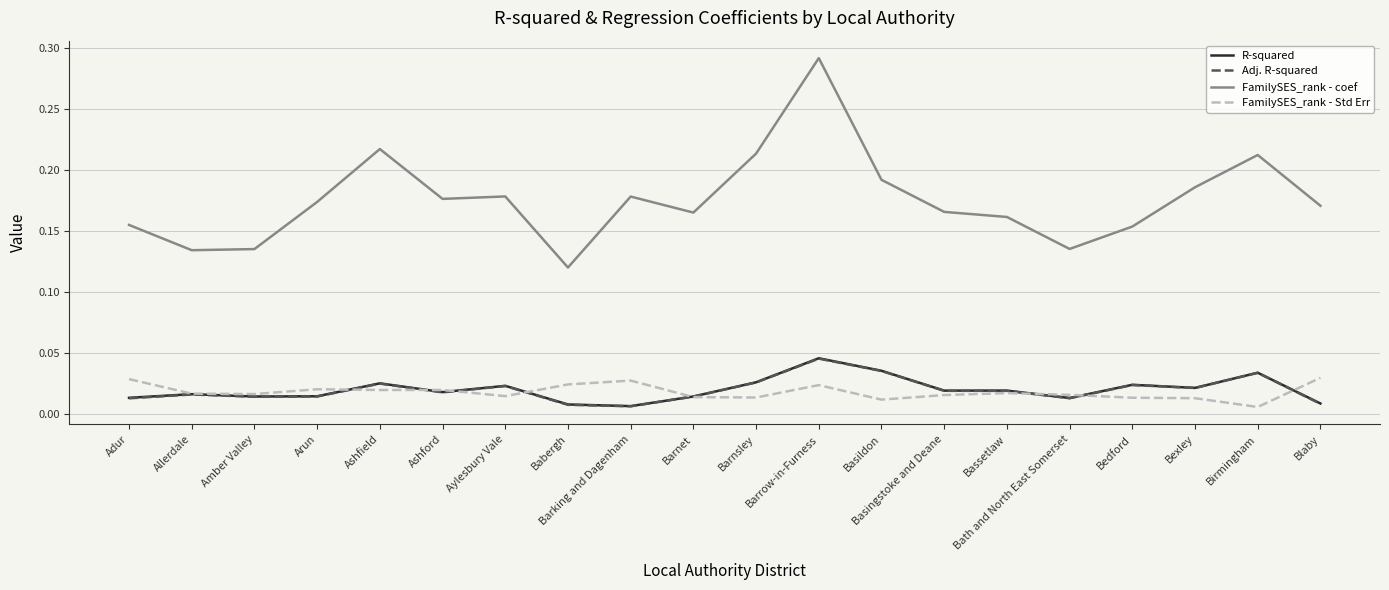

Which series has the widest spread of values?

FamilySES_rank - coef